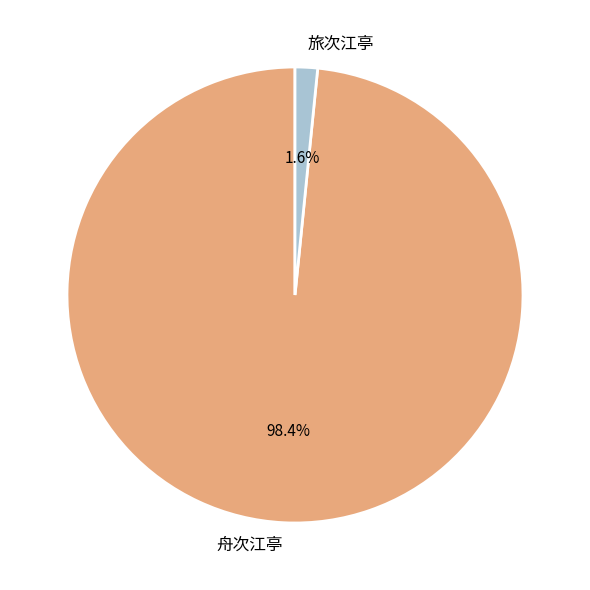

To the nearest percent, what is the average slice percentage?

50%